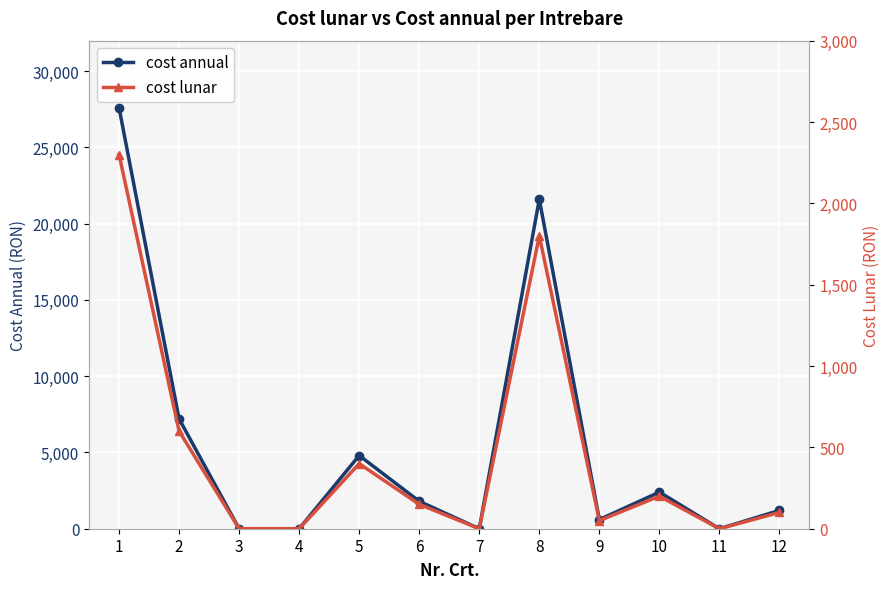

What is the difference between the cost lunar values at 6 and 7?

150